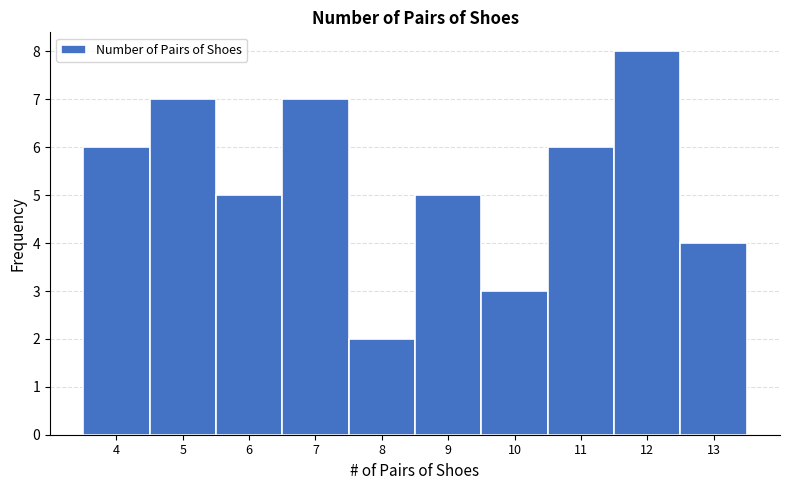

Reading left to right, list every bar in this chart as the range it spans on the x-axis followed by its height. The values are not printed on the chart, so give them approximately, as read against the axis.

3.5 to 4.5: 6
4.5 to 5.5: 7
5.5 to 6.5: 5
6.5 to 7.5: 7
7.5 to 8.5: 2
8.5 to 9.5: 5
9.5 to 10.5: 3
10.5 to 11.5: 6
11.5 to 12.5: 8
12.5 to 13.5: 4